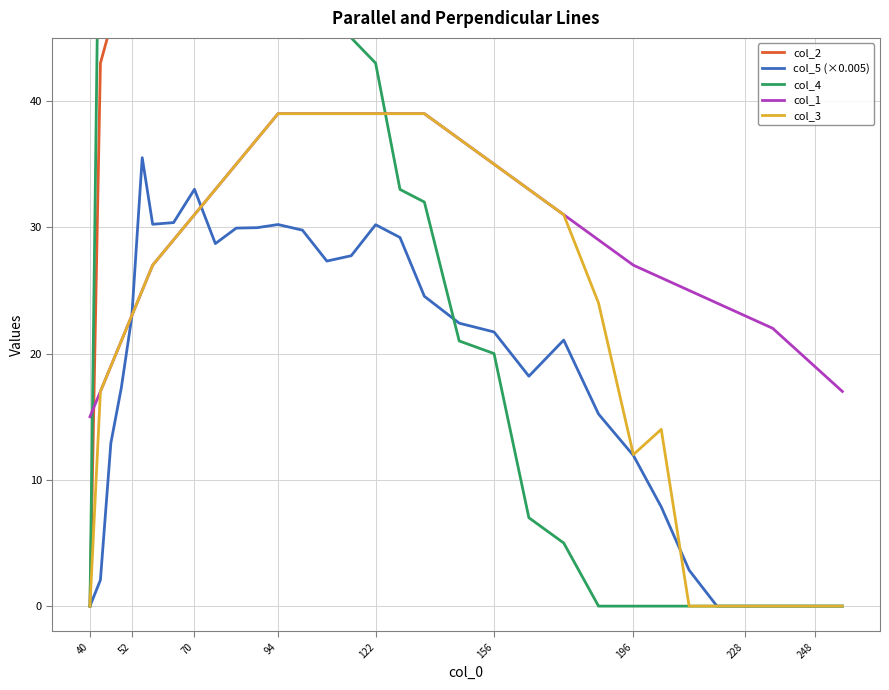

List the series in order of their peak value, highest first.

col_2, col_4, col_1, col_3, col_5 (×0.005)